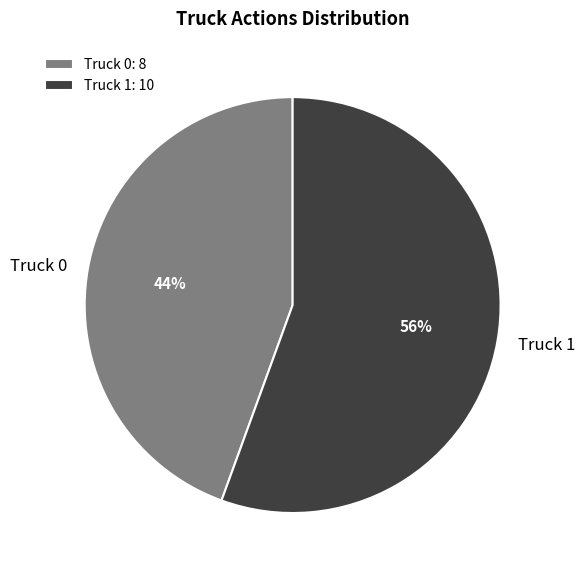

Does Truck 1 represent more than half of the total?

Yes